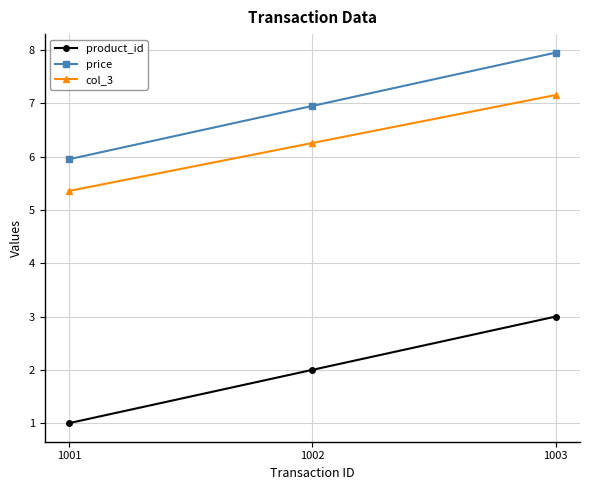

Which series has the largest total across all categories?

price